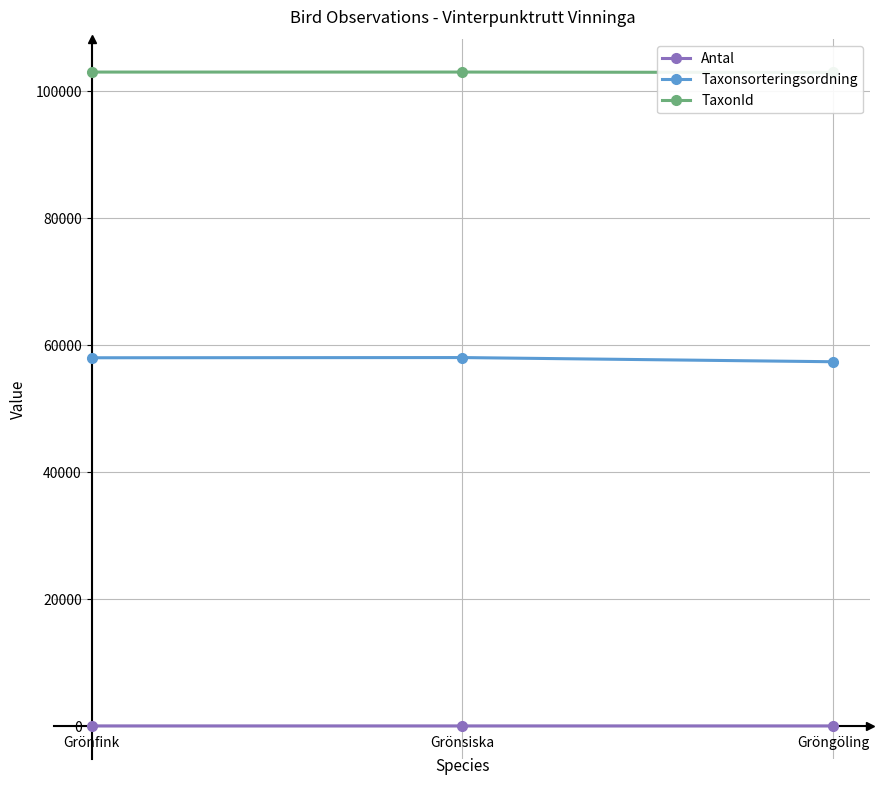

Which category has the highest value in the Antal series?

Grönfink